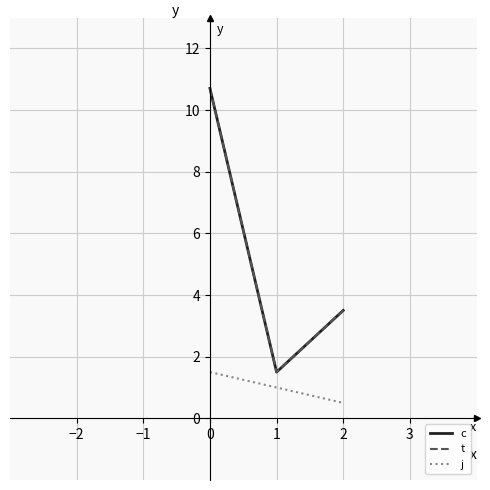

Does the chart have visible grid lines?

Yes